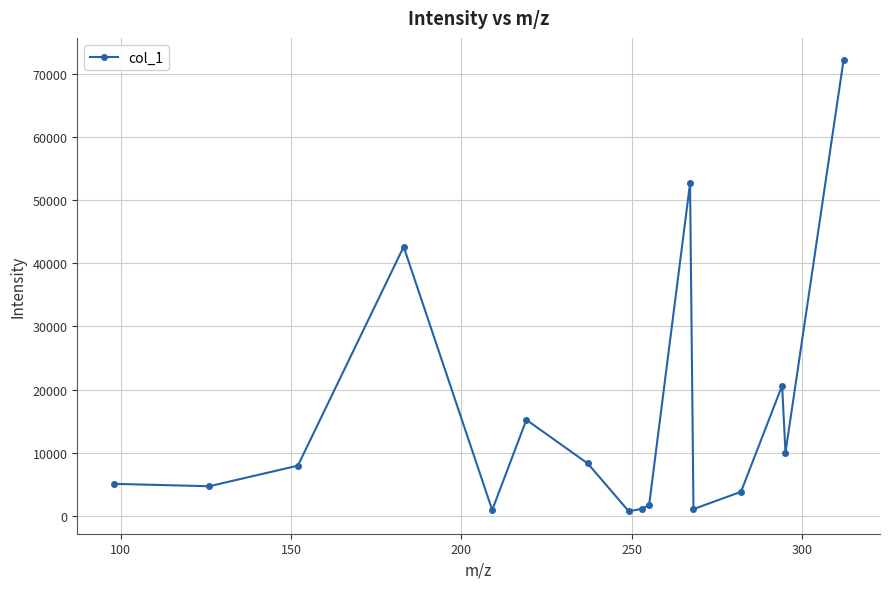

What is the greatest value displayed?

72083.7